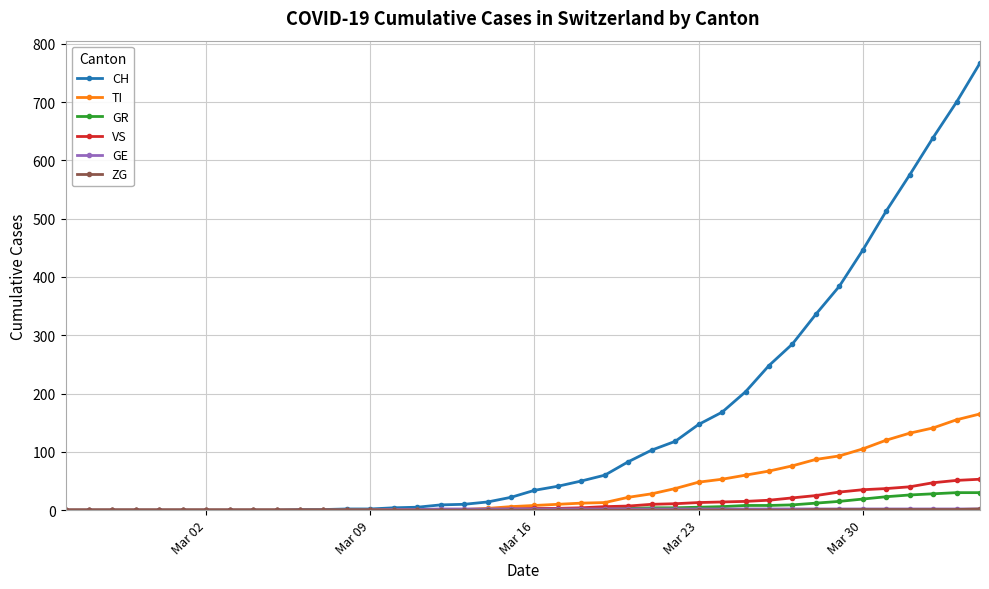

Which series has the widest spread of values?

CH